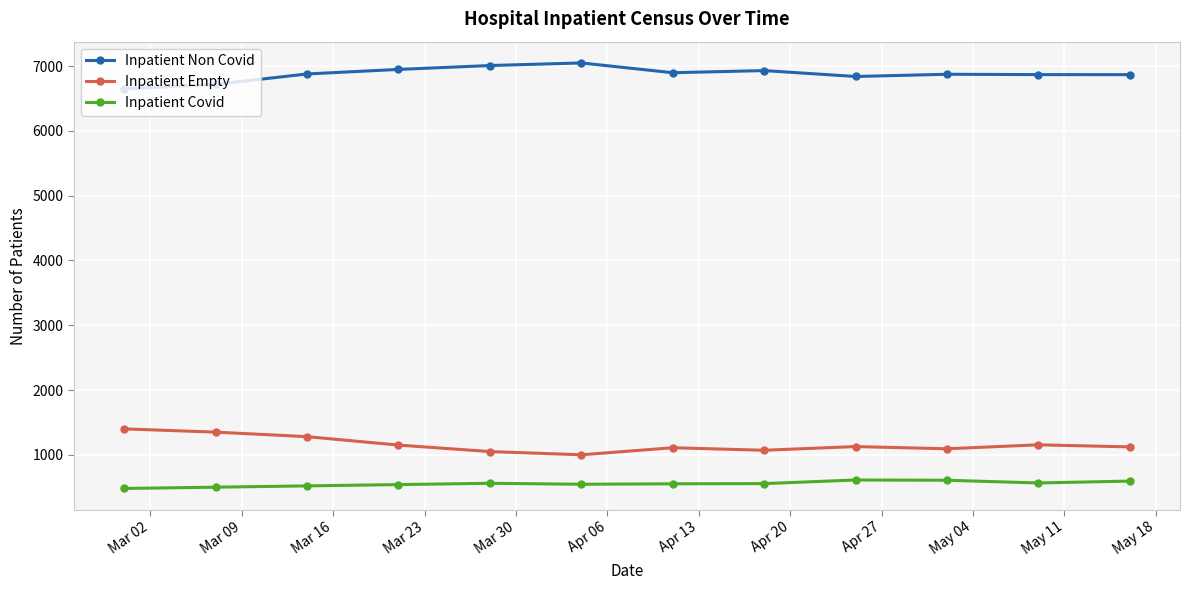

Rank the series by their maximum value, from lowest to highest.

Inpatient Covid, Inpatient Empty, Inpatient Non Covid